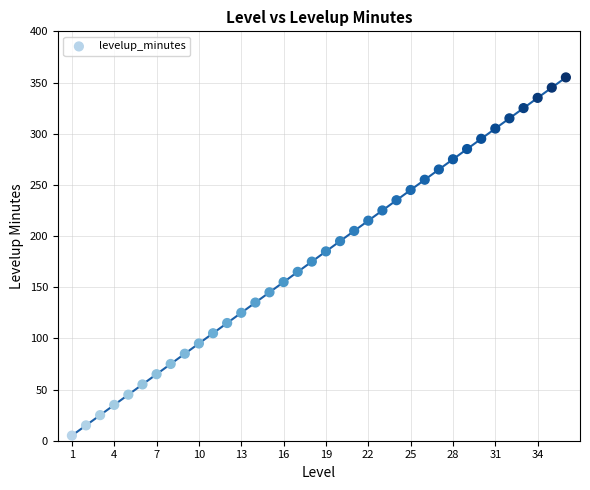

What is the range of Y values (max minus min)?

350